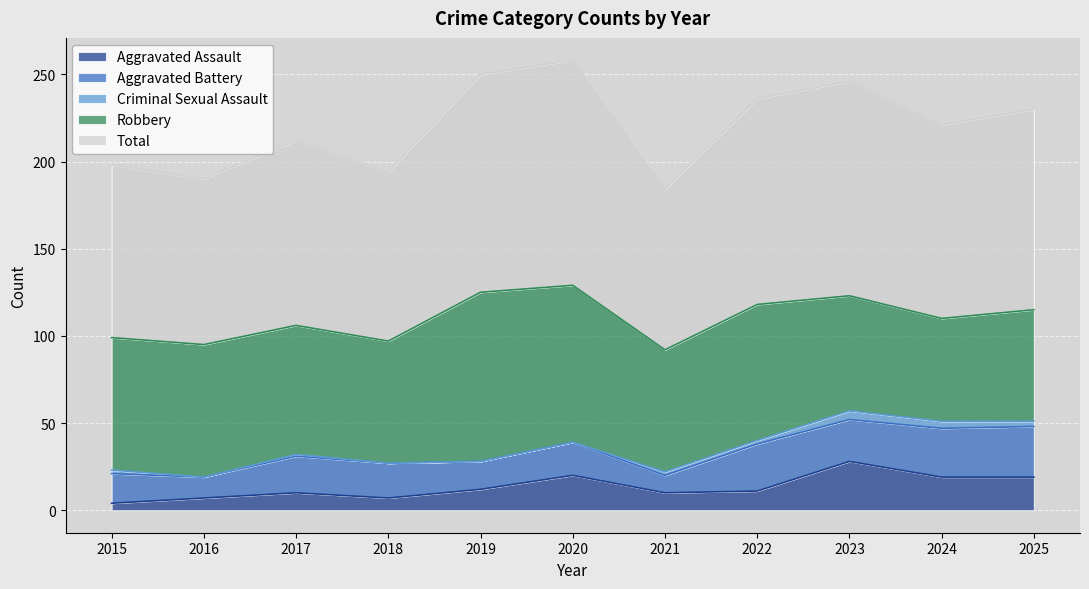

At which label does Aggravated Assault reach its minimum?

2015